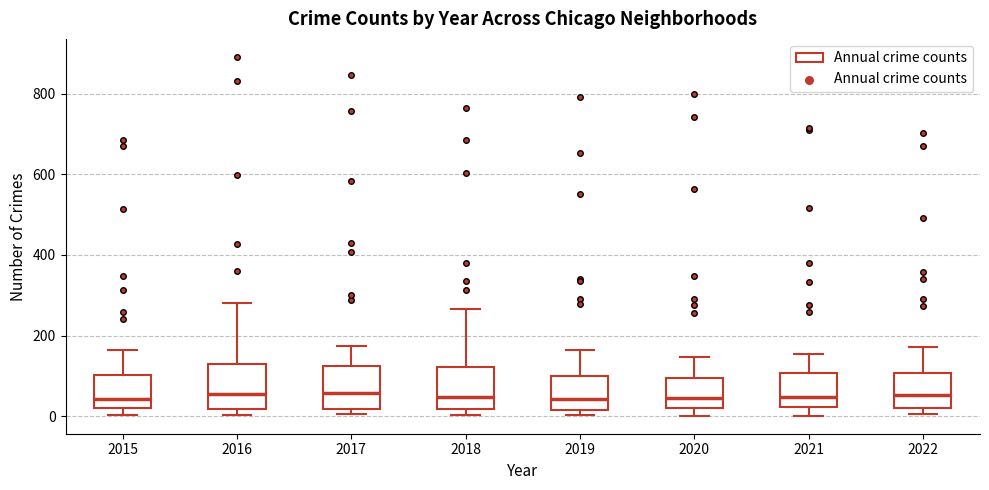

Where does the upper whisker of the box at x = 2018 end on the y-axis? The values are not printed on the chart, so give them approximately, as read against the axis.

260